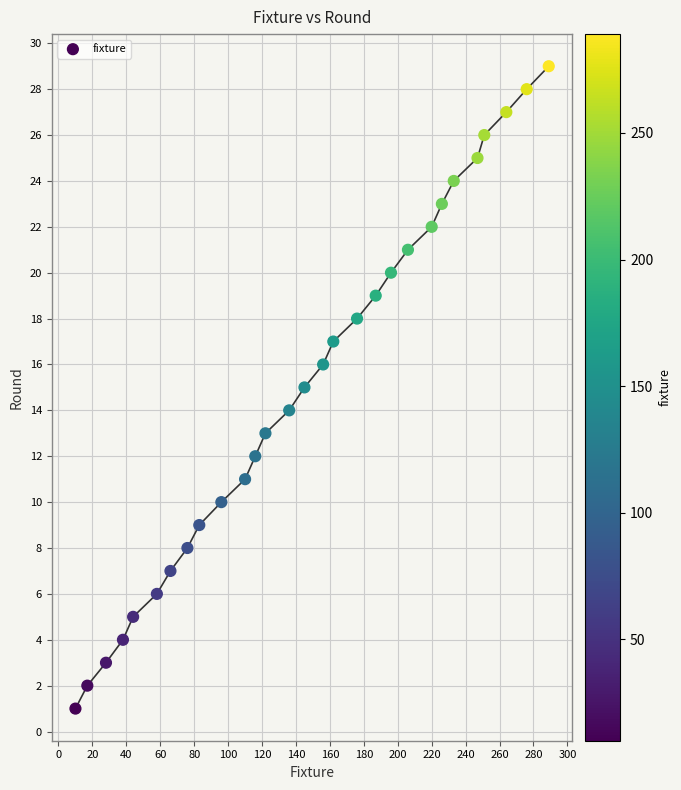

What is the range of X values (max minus min)?

279